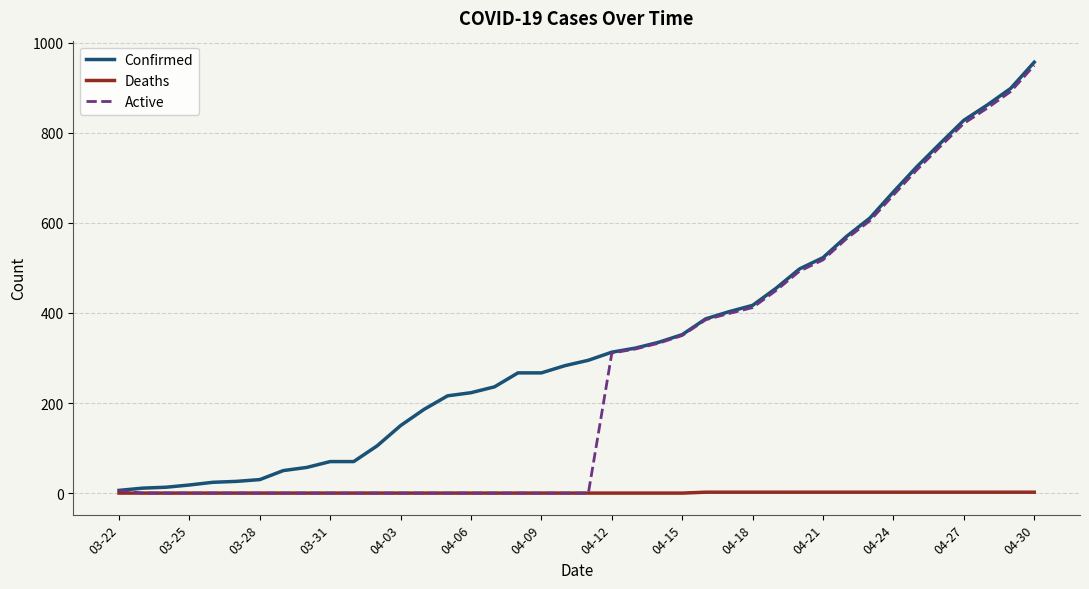

Which series has the largest total across all categories?

Confirmed